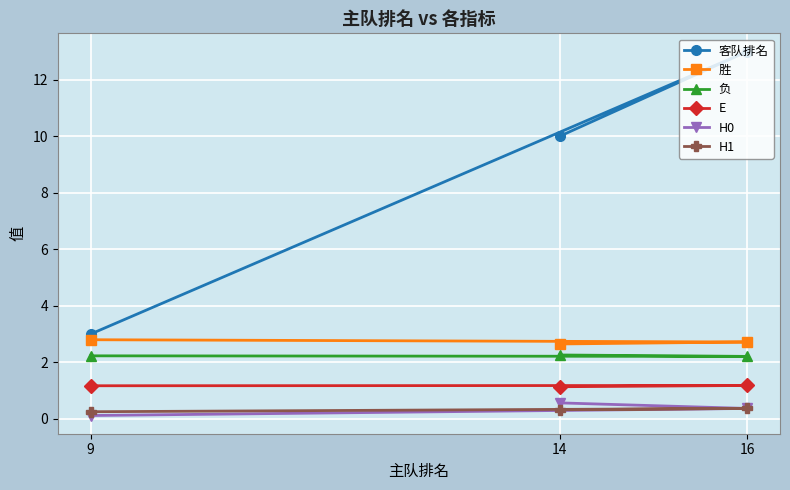

Is the value of E at 16 greater than the value of 负 at 14?

No